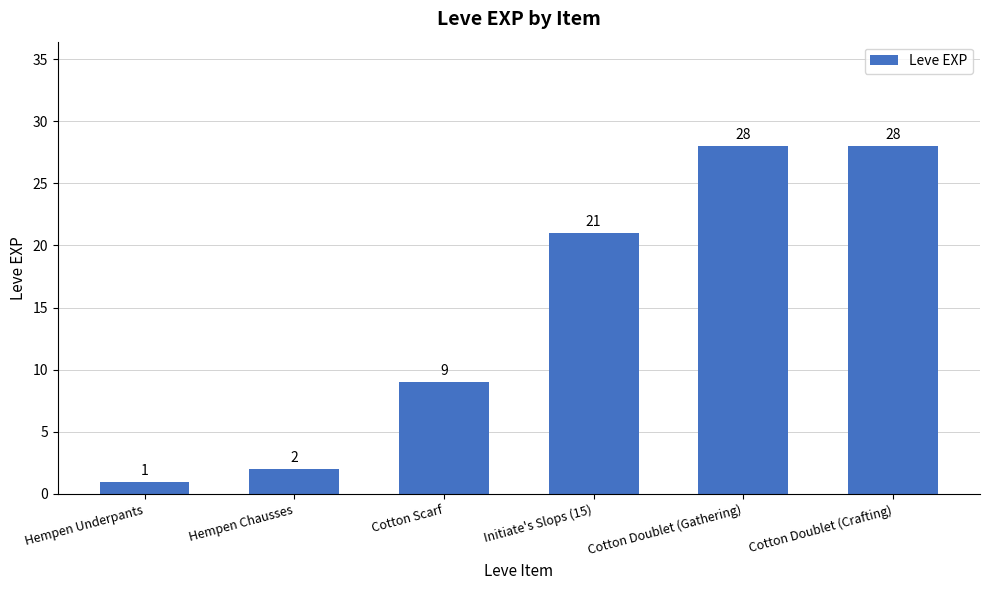

Reading left to right, what are all the values shown in this chart?

1	2	9	21	28	28